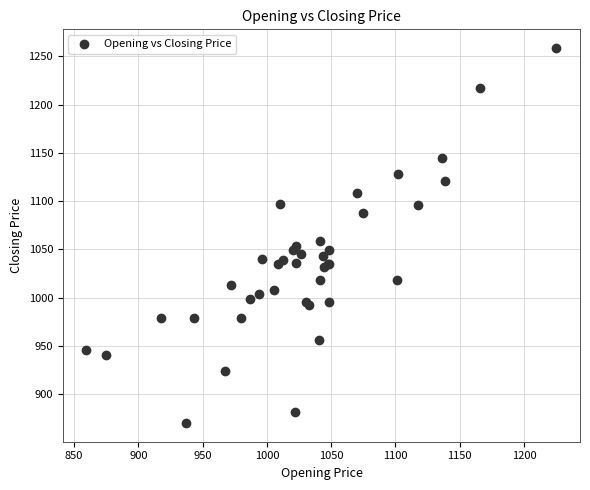

What Y value in the scatter plot is closest to 1064?

1058.4